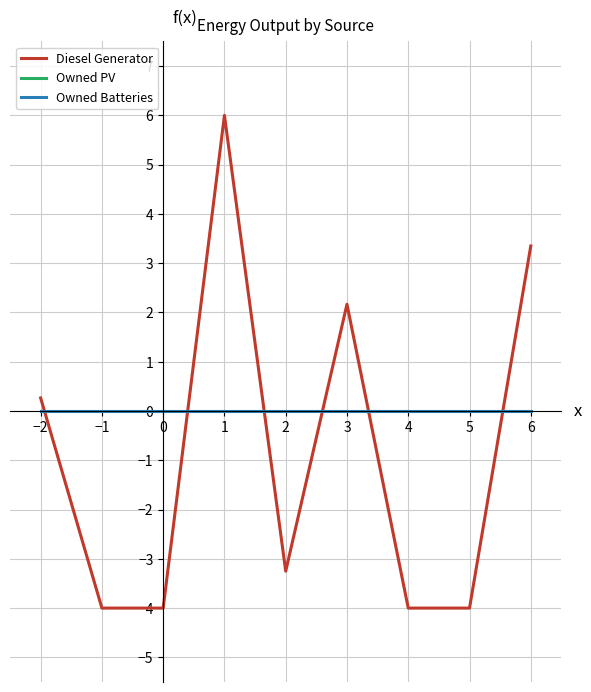

Rank the series by their maximum value, from lowest to highest.

Owned PV, Owned Batteries, Diesel Generator